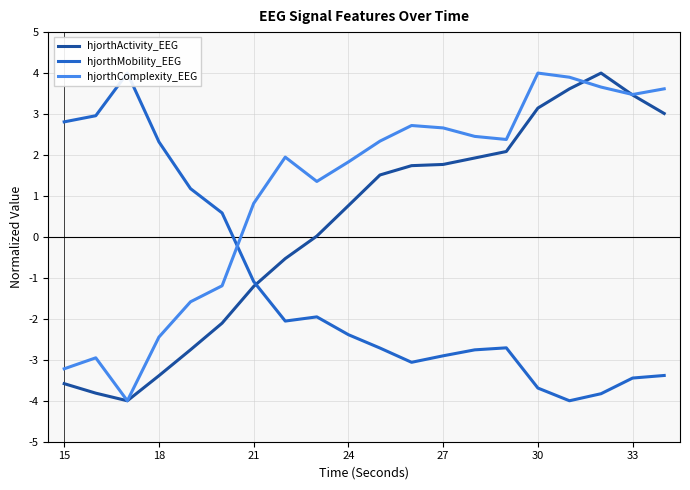

Does the chart have visible grid lines?

Yes